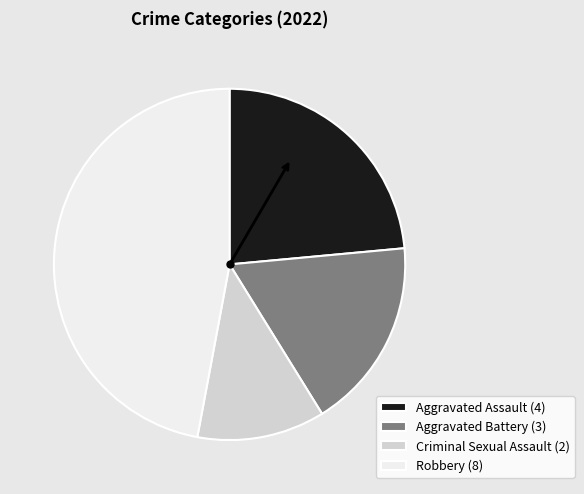

Combined, do Aggravated Battery (3) and Criminal Sexual Assault (2) account for over 50%?

No